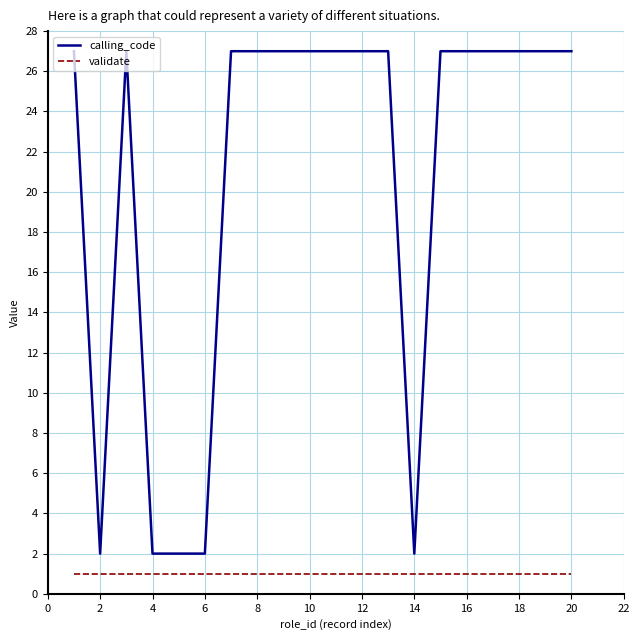

Which series has the widest spread of values?

calling_code